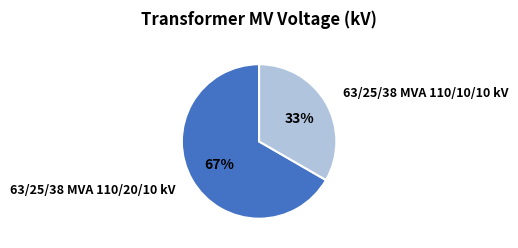

To the nearest percent, what portion does 63/25/38 MVA 110/20/10 kV represent?

67%